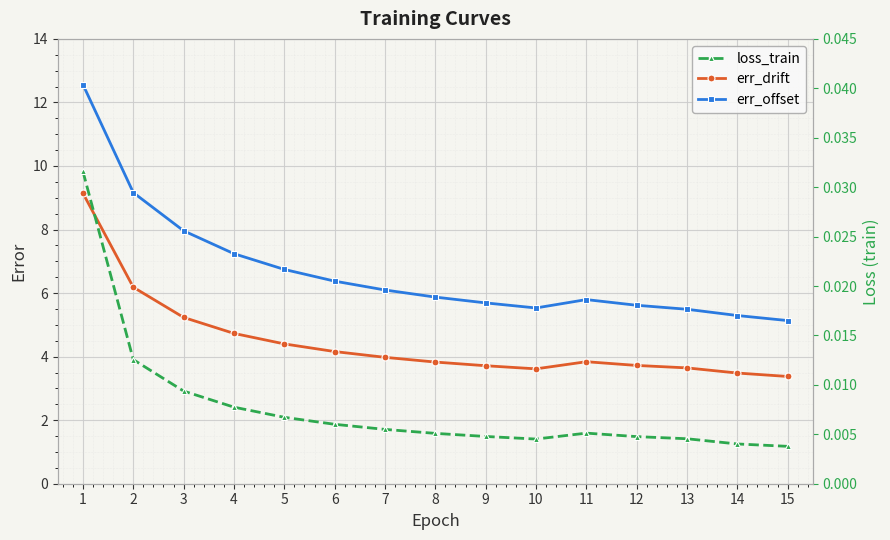

Which series has the largest total across all categories?

err_offset